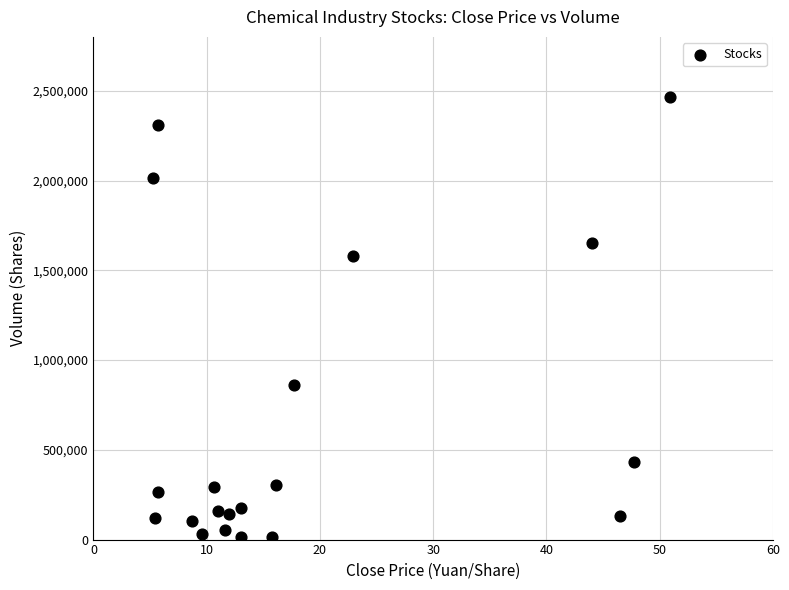

What Y value in the scatter plot is closest to 1241016?

1577836